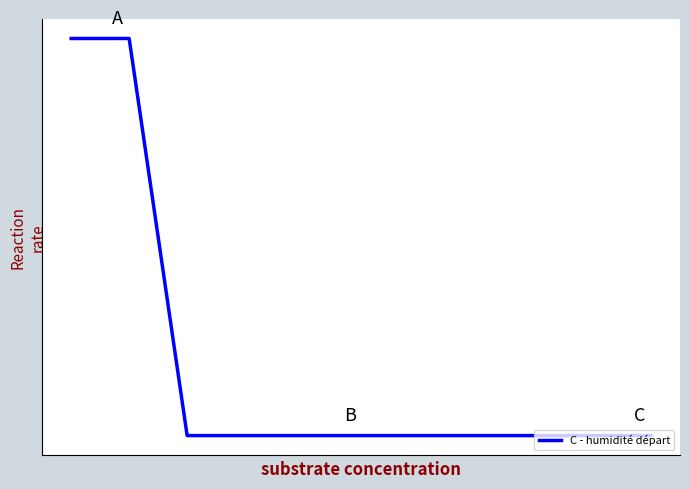

What is the sum of all values?

19